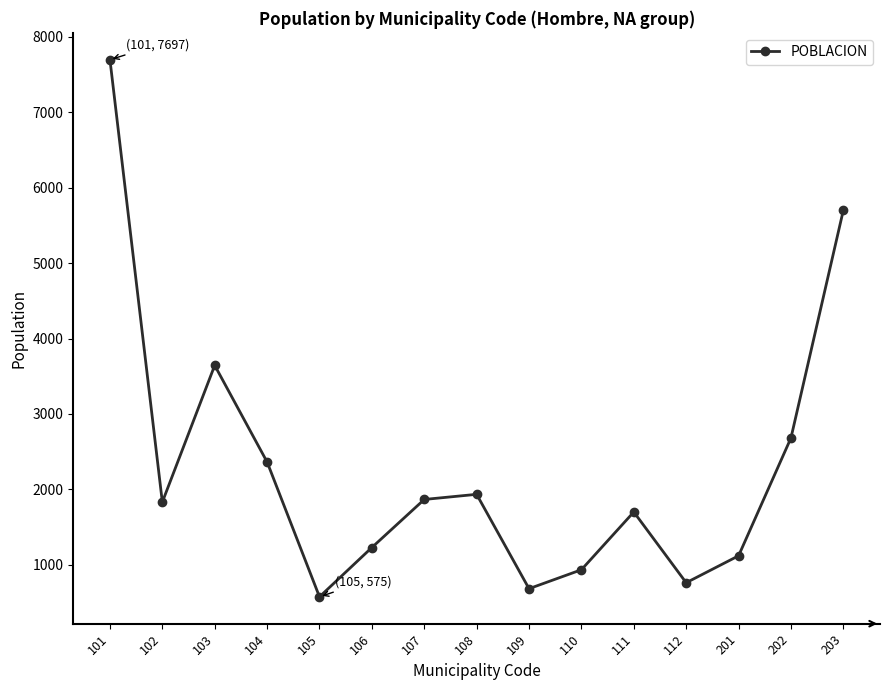

Where does the data first go above 1831?

101